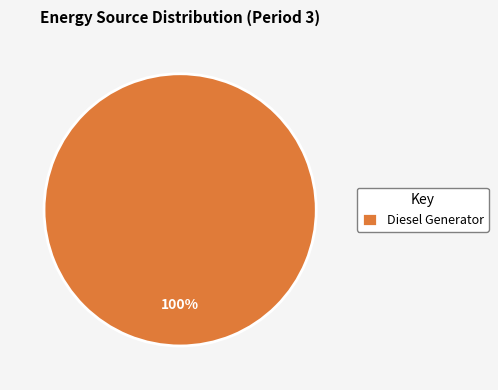

Is Diesel Generator the majority of the pie?

Yes